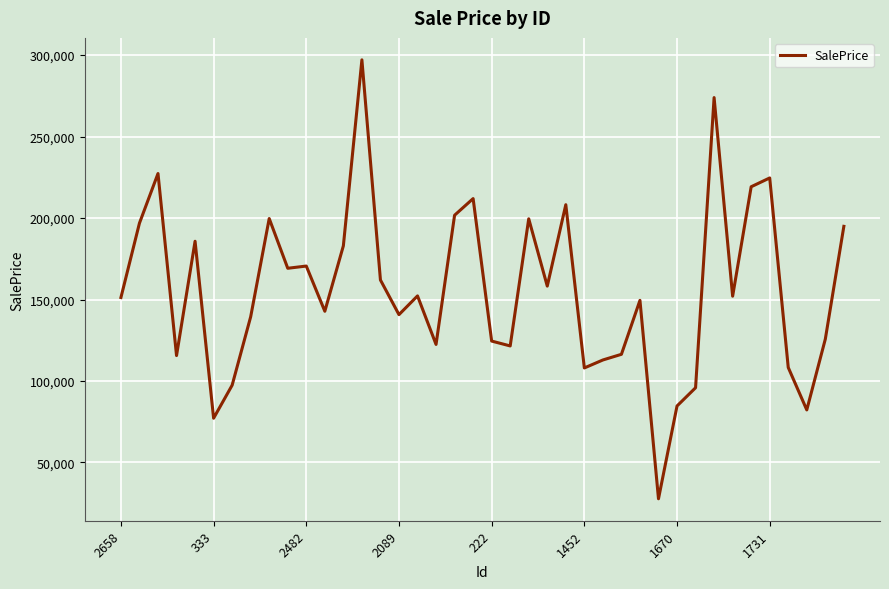

What is the difference between the maximum and minimum values?

269366.2